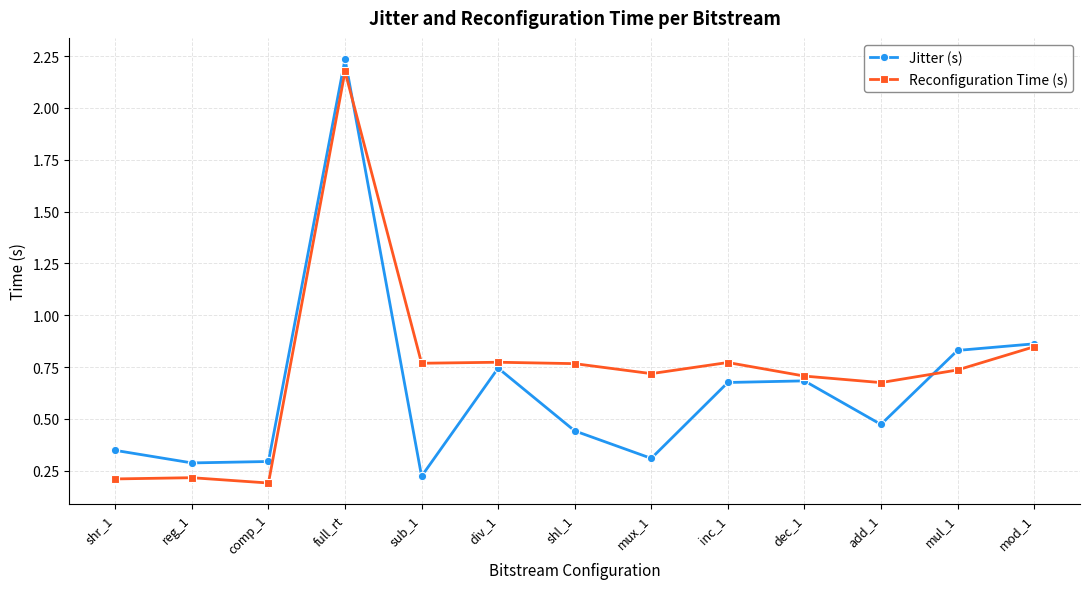

What is the label of the 8th point from the left?

mux_1